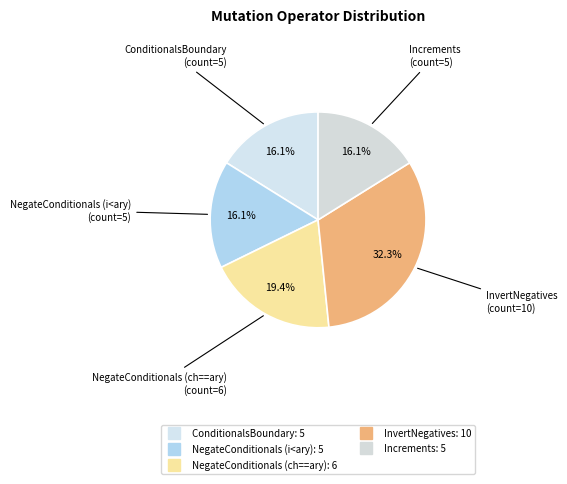

Combined, do NegateConditionals (ch==ary) and ConditionalsBoundary account for over 50%?

No